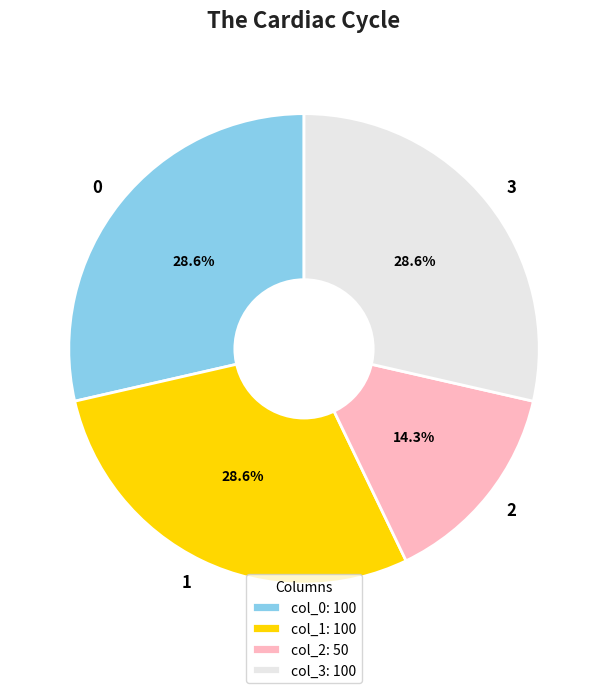

How many slices are in this pie chart?

4